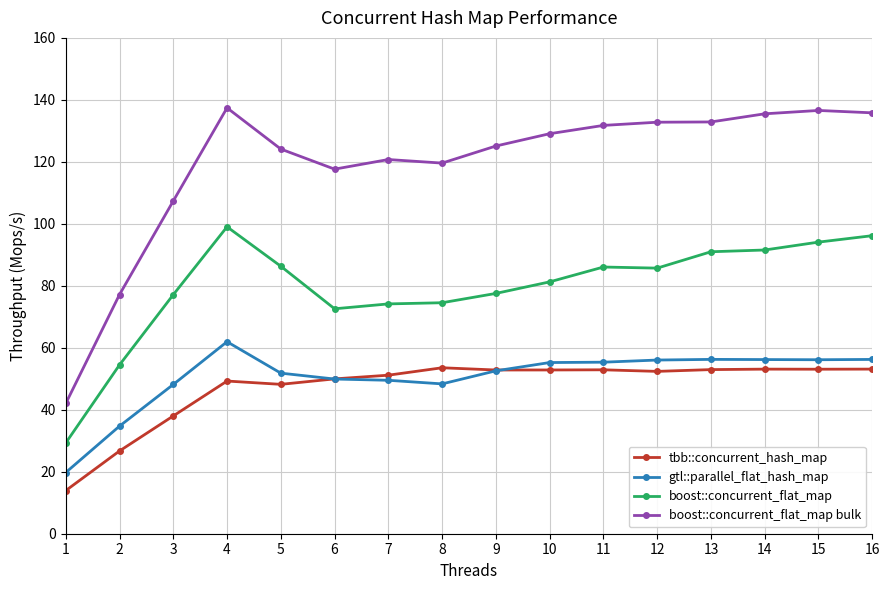

Is the value of boost::concurrent_flat_map bulk at 2 greater than the value of boost::concurrent_flat_map at 12?

No